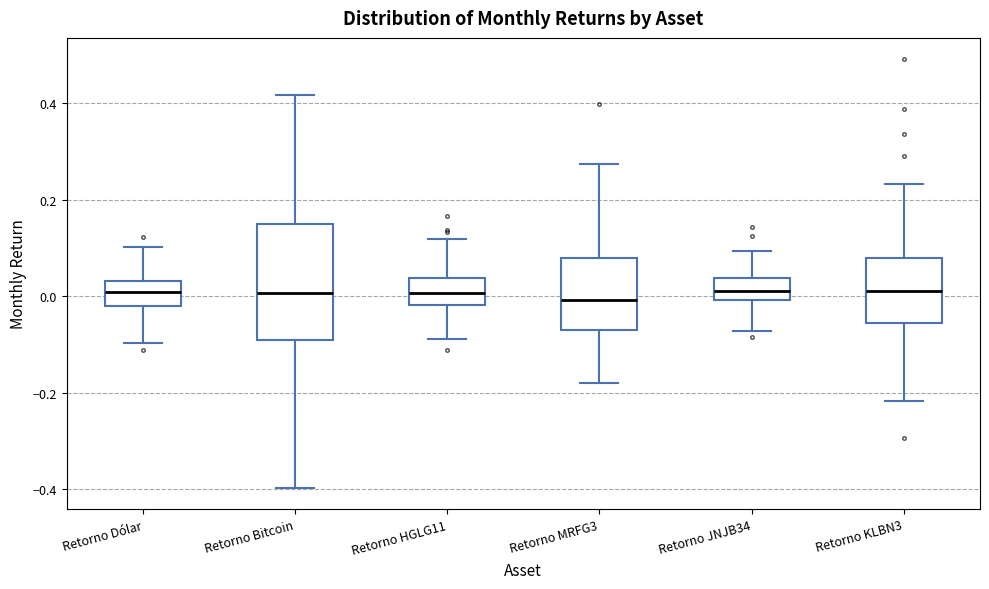

Reading left to right, transcribe this box plot: for each box, give where its median line is, the range the box spans, and where its two whiskers end, as read against the y-axis. The values are not printed on the chart, so give them approximately, as read against the axis.

Retorno Dólar: median 0.00, box -0.02 to 0.04, whiskers -0.10 to 0.10
Retorno Bitcoin: median 0.00, box -0.10 to 0.16, whiskers -0.40 to 0.42
Retorno HGLG11: median 0.00, box -0.02 to 0.04, whiskers -0.08 to 0.12
Retorno MRFG3: median 0.00, box -0.06 to 0.08, whiskers -0.18 to 0.28
Retorno JNJB34: median 0.02, box 0.00 to 0.04, whiskers -0.08 to 0.10
Retorno KLBN3: median 0.02, box -0.06 to 0.08, whiskers -0.22 to 0.24